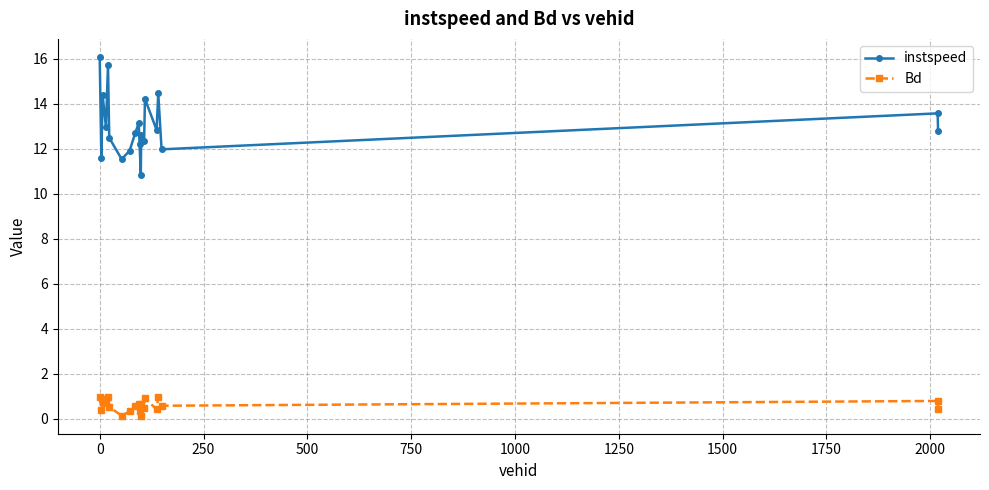

Which series has the largest total across all categories?

instspeed